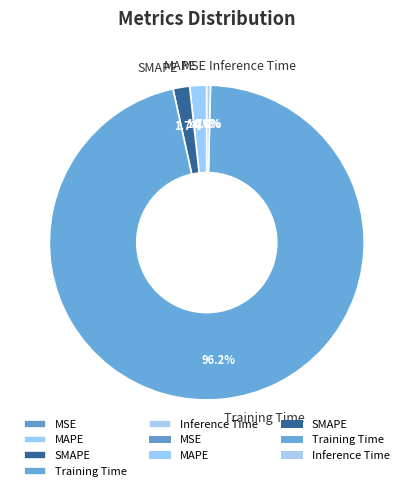

Is Training Time the majority of the pie?

Yes